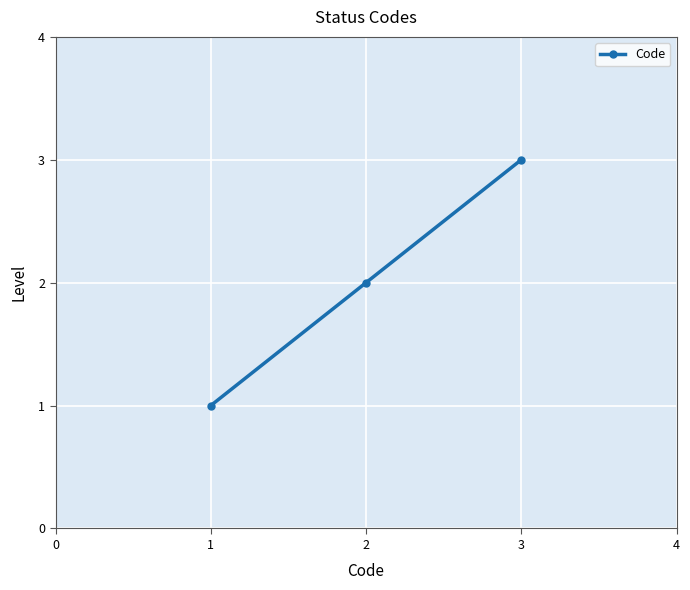

The chart shows a value of 5 at 2. True or false?

False